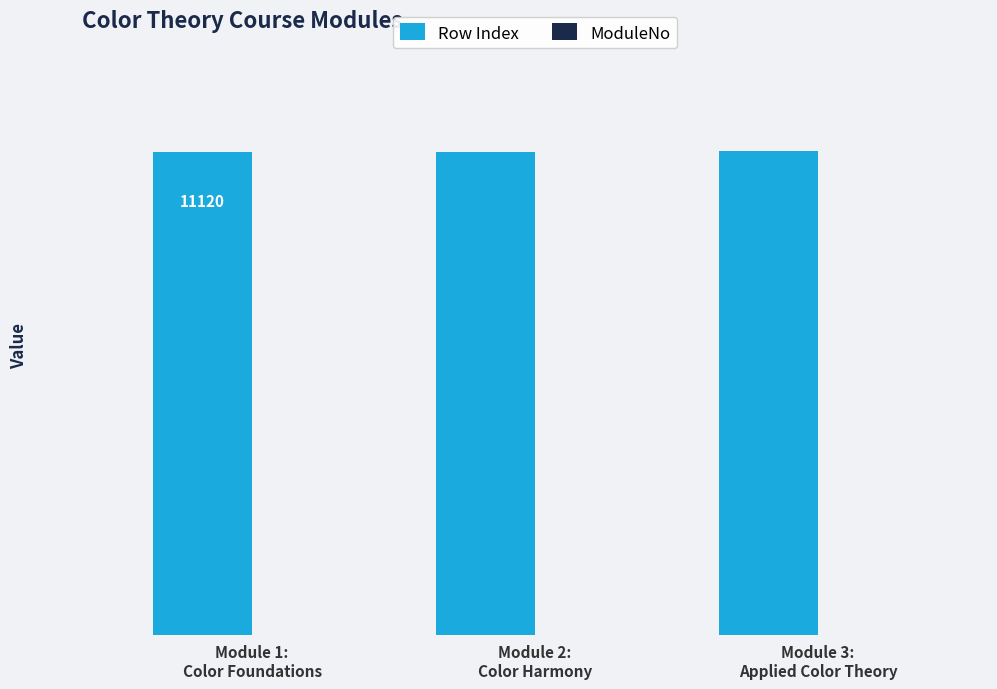

Reading left to right, list all the values displayed in this chart.

Row Index: 11120	11122	11124
ModuleNo: 1	2	3